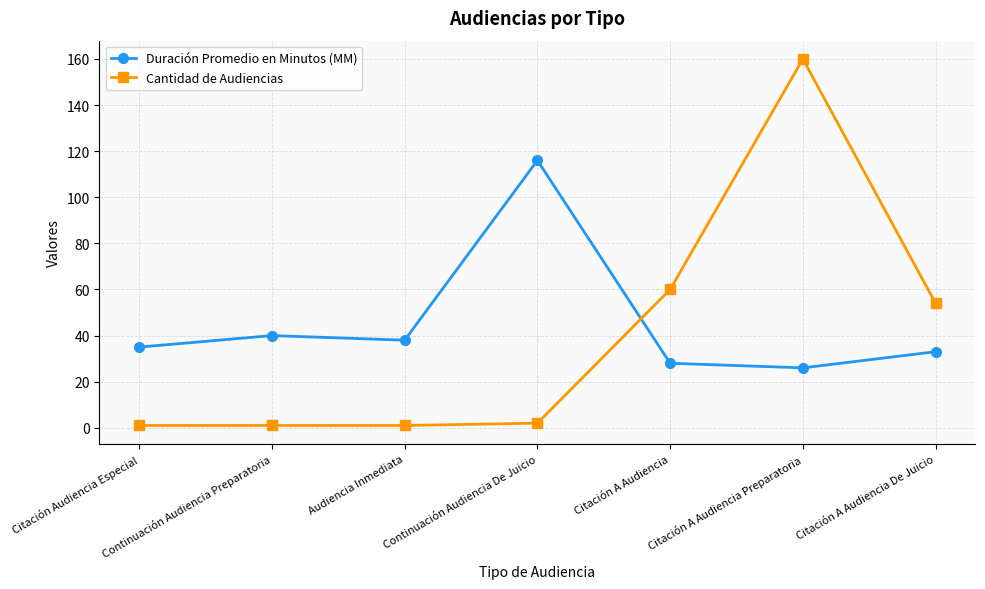

Does the chart have visible grid lines?

Yes